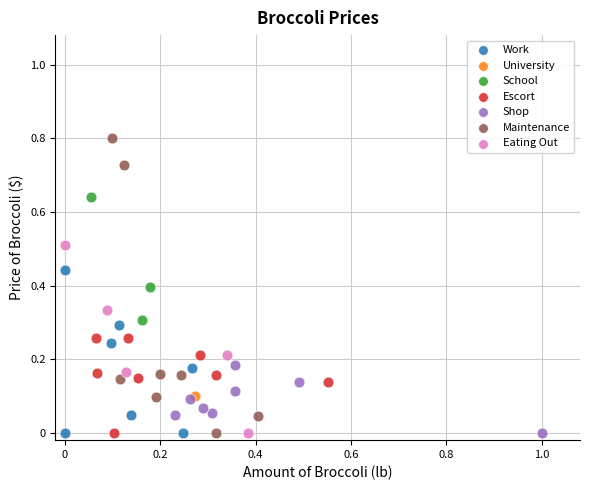

Which series reaches the maximum Y coordinate?

Maintenance